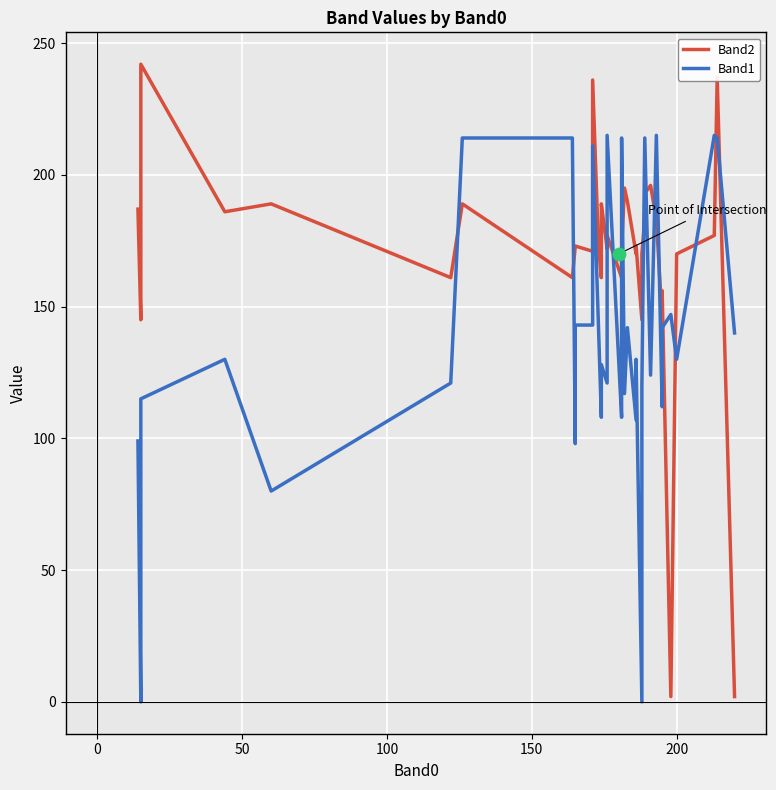

Which series reaches the maximum Y coordinate?

Band2